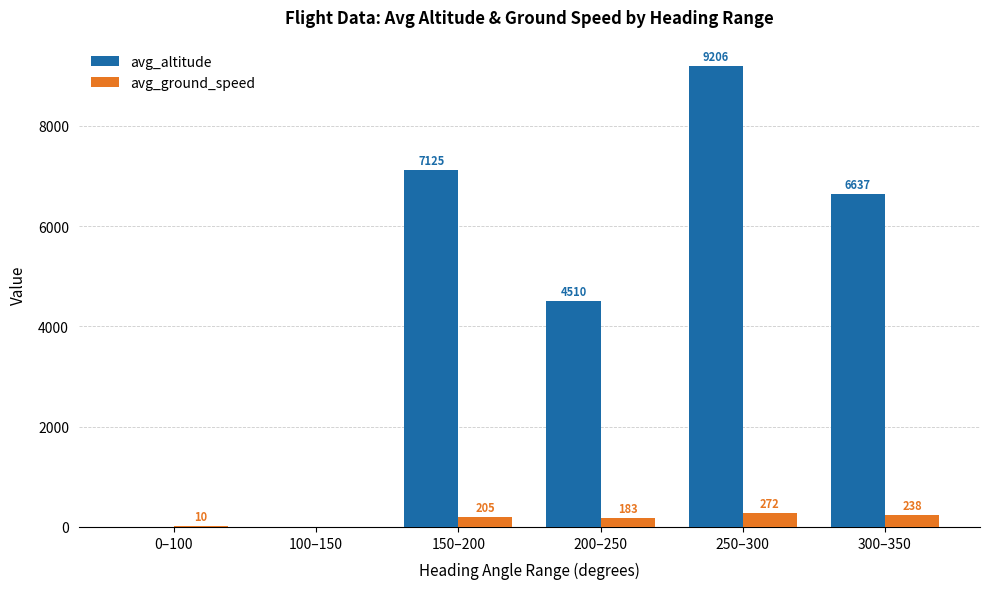

At which category is the sum across all series the highest?

250–300